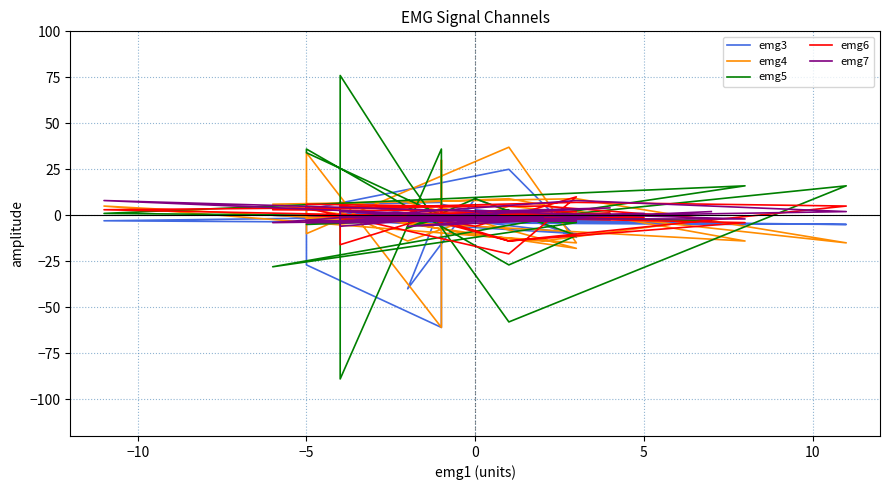

The value of emg7 at −10 is 8. True or false?

False